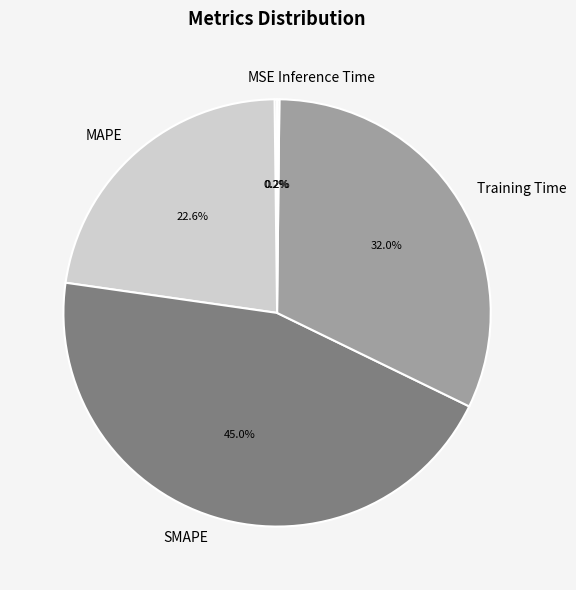

To the nearest percent, what portion does SMAPE represent?

45%